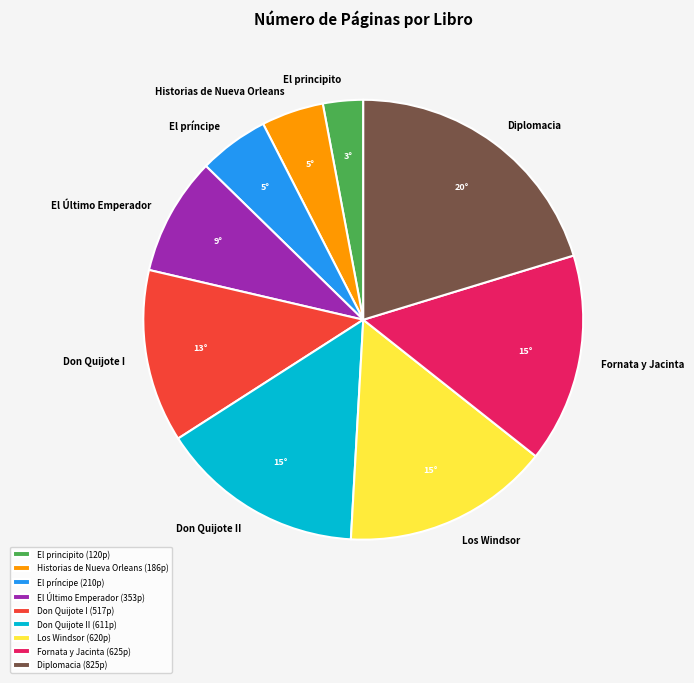

Between Don Quijote I and El príncipe, which is larger?

Don Quijote I